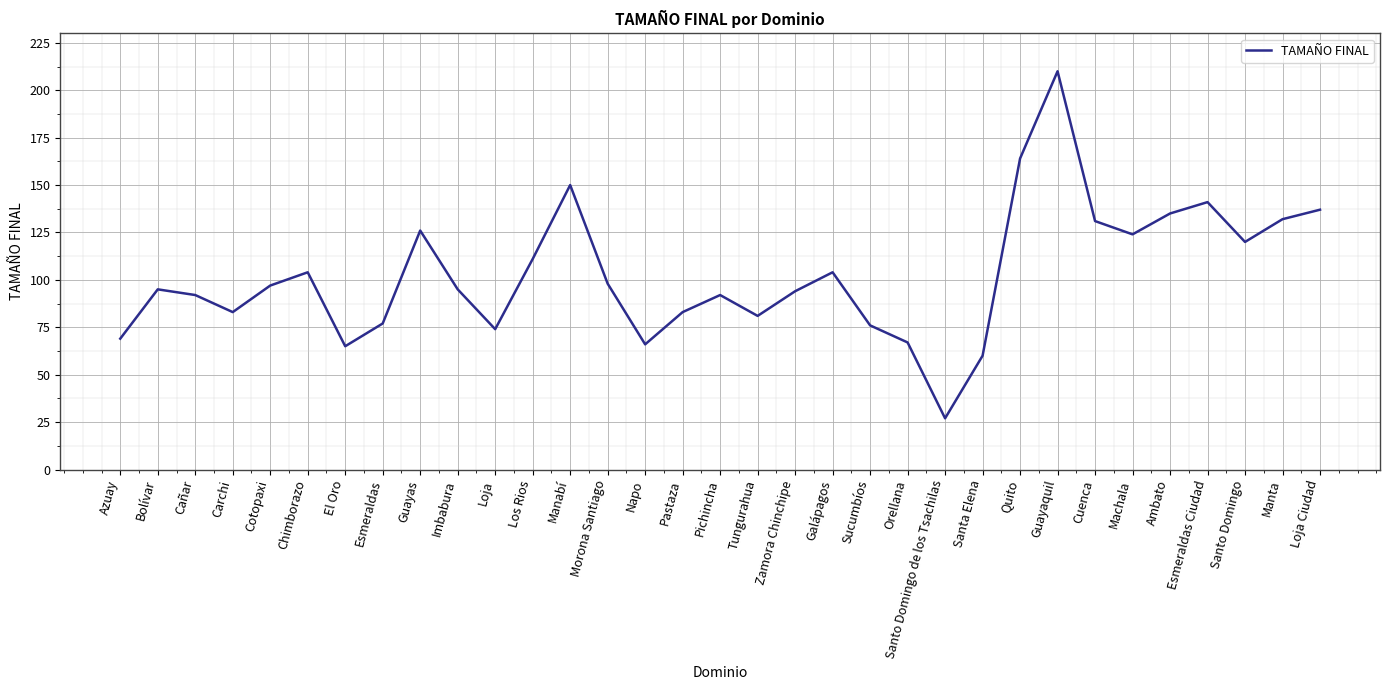

Does the chart have visible grid lines?

Yes